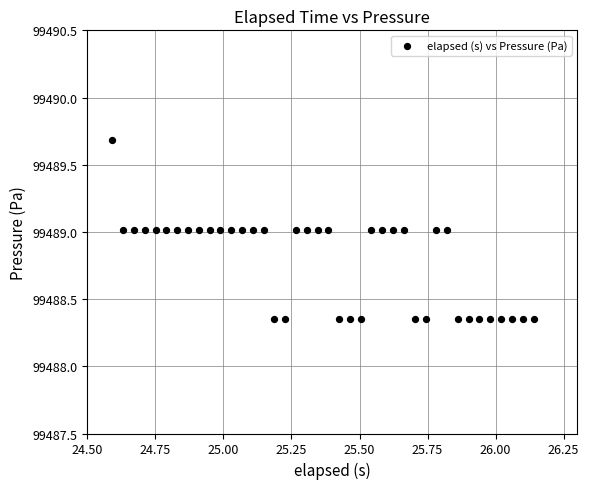

What is the range of Y values (max minus min)?

1.3